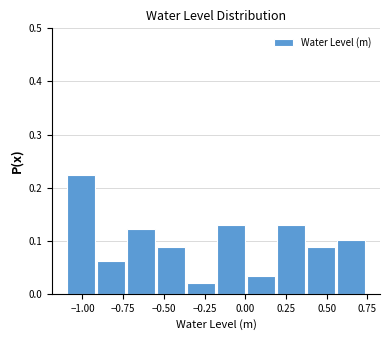

Read against the x-axis, roughly where is the centre of the tallest bar?

-1.00